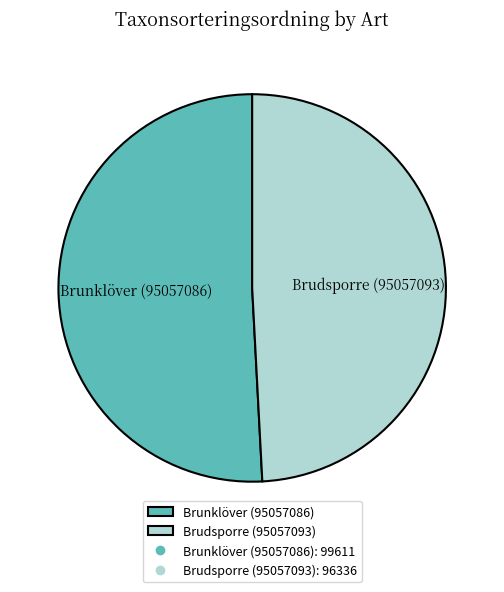

What is the largest slice in the pie chart?

Brunklöver (95057086)